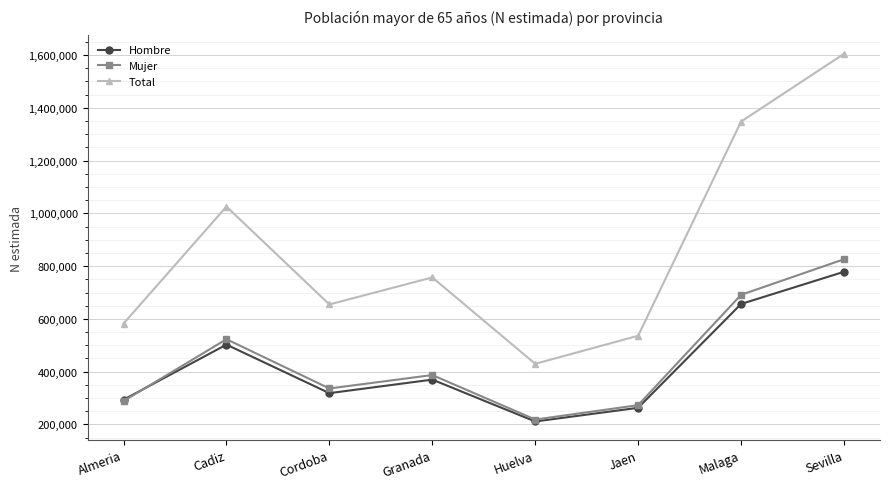

What is the label of the 7th point from the right?

Cadiz